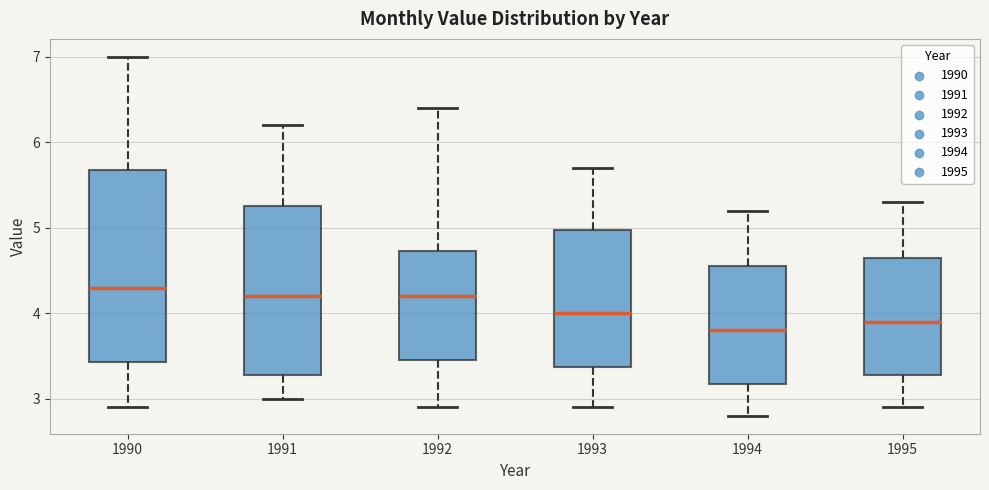

Reading left to right, read every box against the y-axis: the position of its median line, the range the box covers, and the ends of its whiskers. The values are not printed on the chart, so give them approximately, as read against the axis.

1990: median 4.3, box 3.4 to 5.7, whiskers 2.9 to 7.0
1991: median 4.2, box 3.3 to 5.3, whiskers 3.0 to 6.2
1992: median 4.2, box 3.5 to 4.7, whiskers 2.9 to 6.4
1993: median 4.0, box 3.4 to 5.0, whiskers 2.9 to 5.7
1994: median 3.8, box 3.2 to 4.6, whiskers 2.8 to 5.2
1995: median 3.9, box 3.3 to 4.7, whiskers 2.9 to 5.3